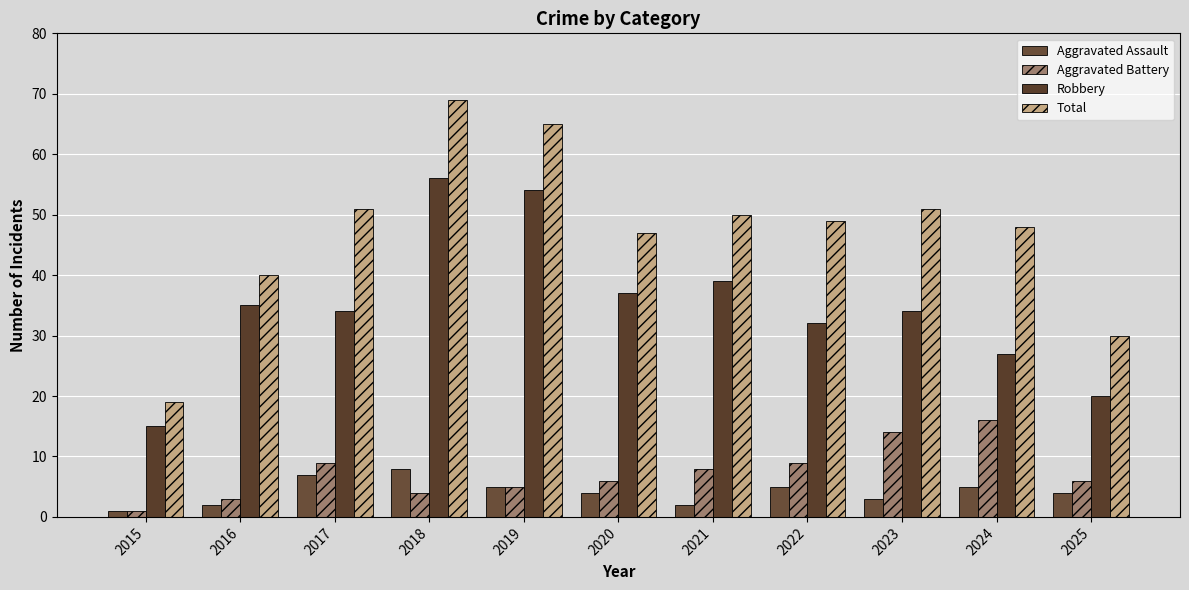

Which series has the widest spread of values?

Total